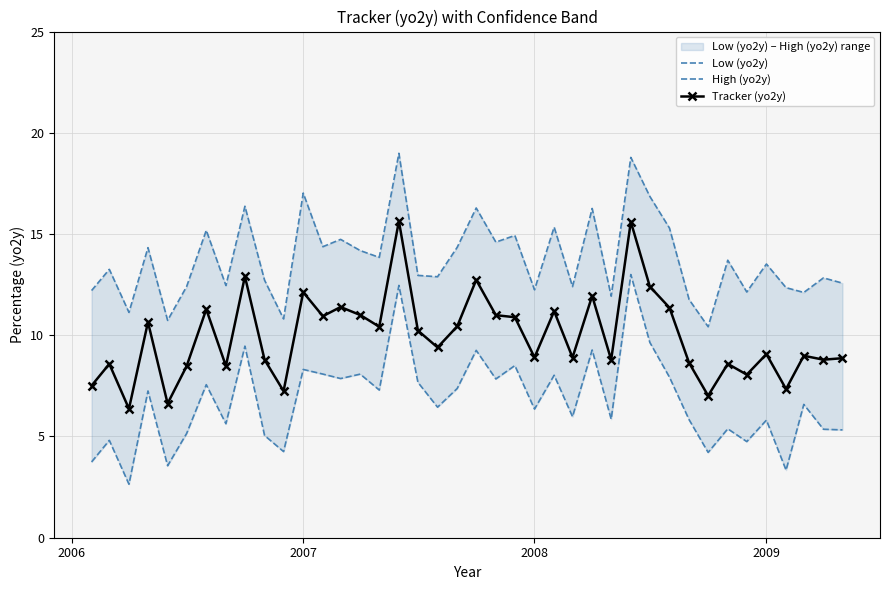

What is the average value of the Low (yo2y) series?

6.8